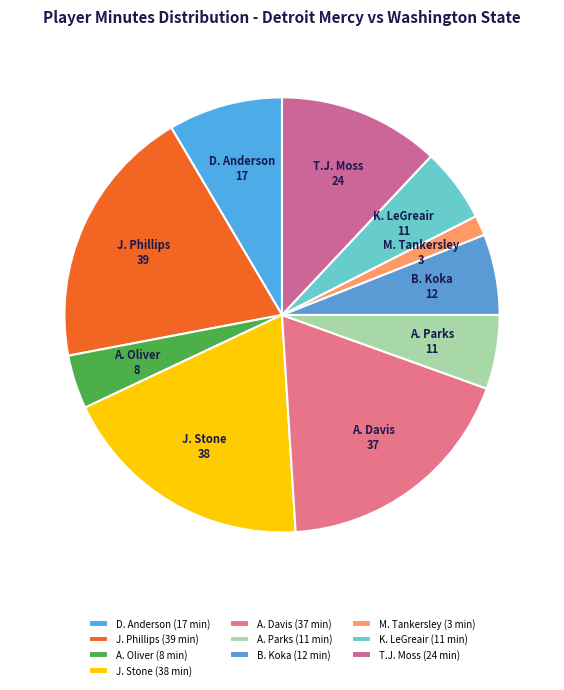

To the nearest percent, what is the difference between the largest and smallest slice percentages?

18%